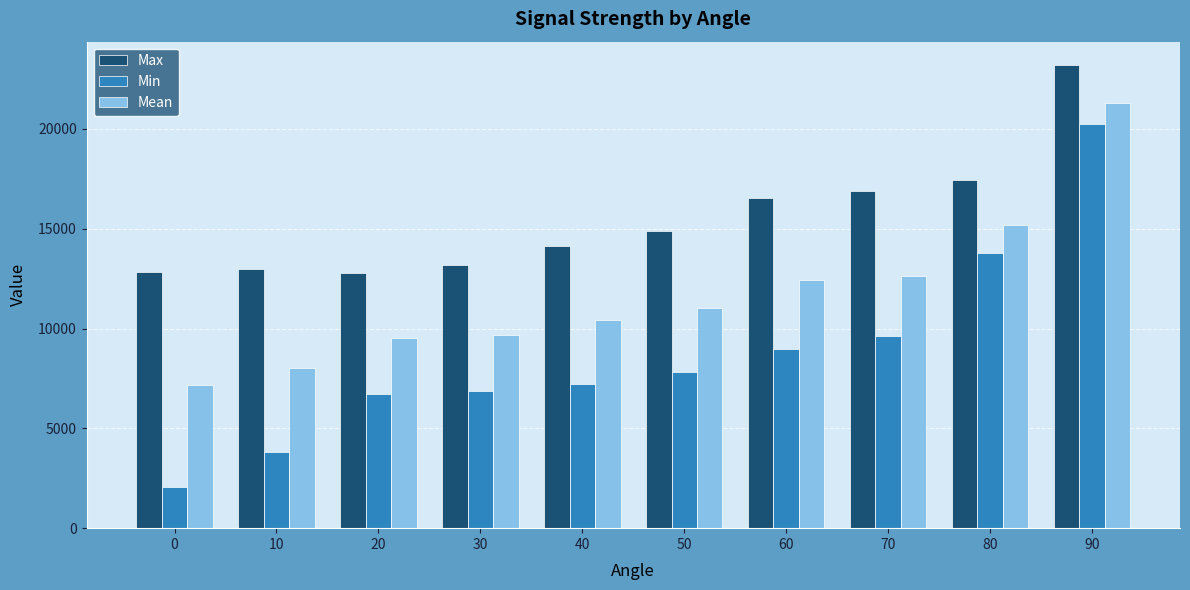

Which series has the largest total across all categories?

Max